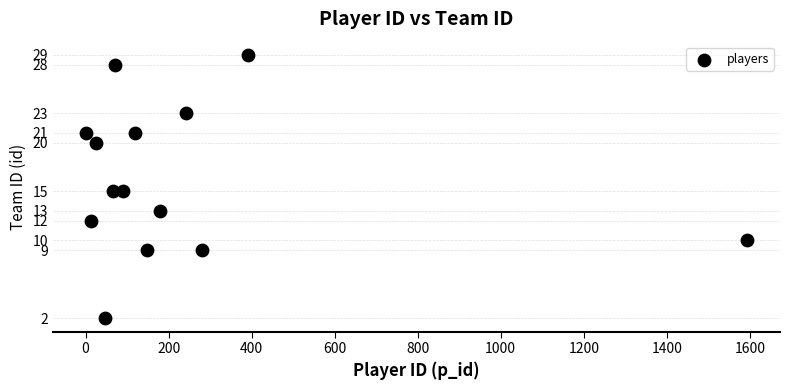

What is the range of X values (max minus min)?

1592